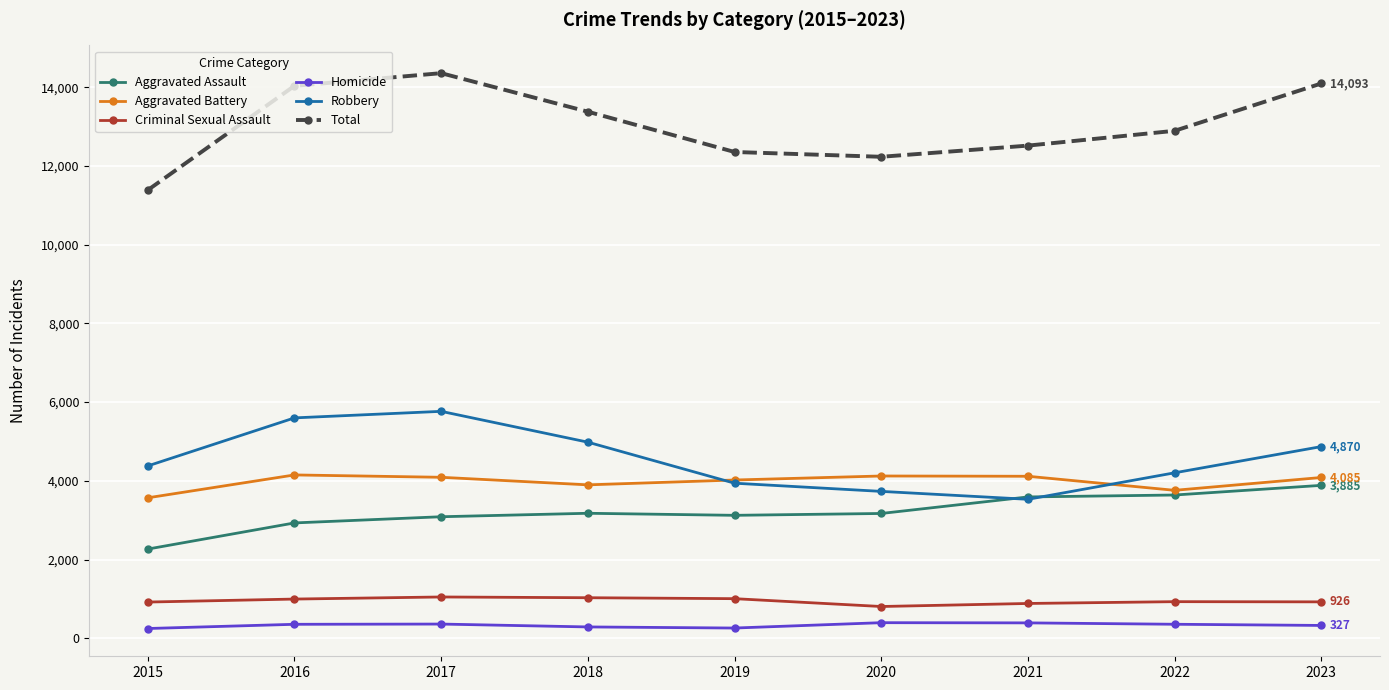

What is the average value of the Homicide series?

332